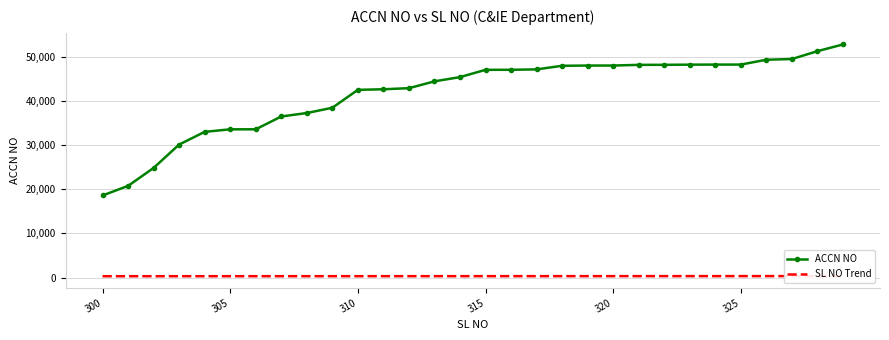

Is this an area chart (filled region under the line)?

No